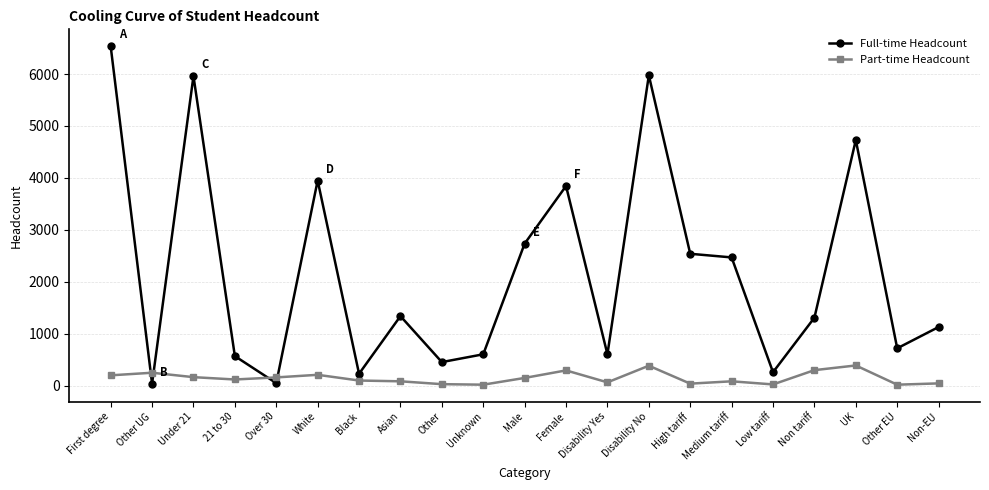

What is the minimum value shown in the chart?

20